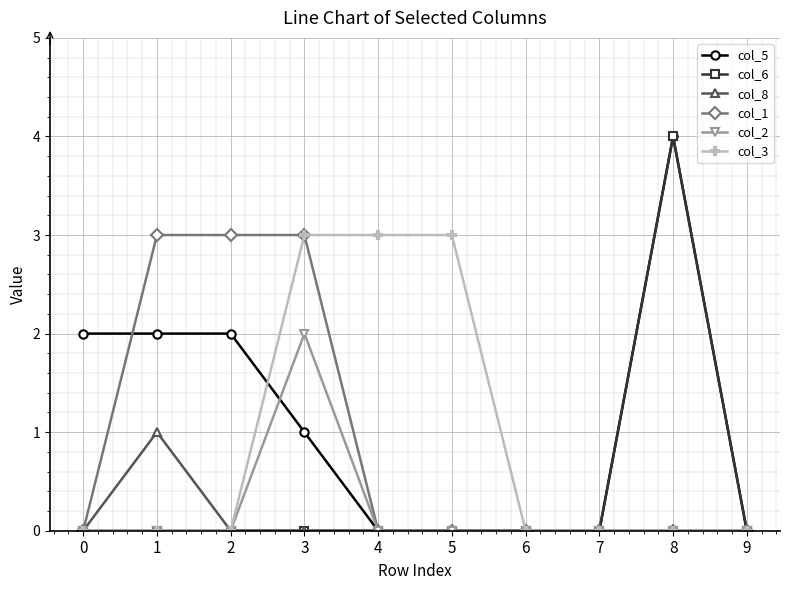

Reading left to right, transcribe all the data shown in this chart.

col_5: 0=2	1=2	2=2	3=1	4=0	5=0	6=0	7=0	8=4	9=0
col_6: 0=0	1=0	2=0	3=0	4=0	5=0	6=0	7=0	8=4	9=0
col_8: 0=0	1=1	2=0	3=0	4=0	5=0	6=0	7=0	8=0	9=0
col_1: 0=0	1=3	2=3	3=3	4=0	5=0	6=0	7=0	8=0	9=0
col_2: 0=0	1=0	2=0	3=2	4=0	5=0	6=0	7=0	8=0	9=0
col_3: 0=0	1=0	2=0	3=3	4=3	5=3	6=0	7=0	8=0	9=0